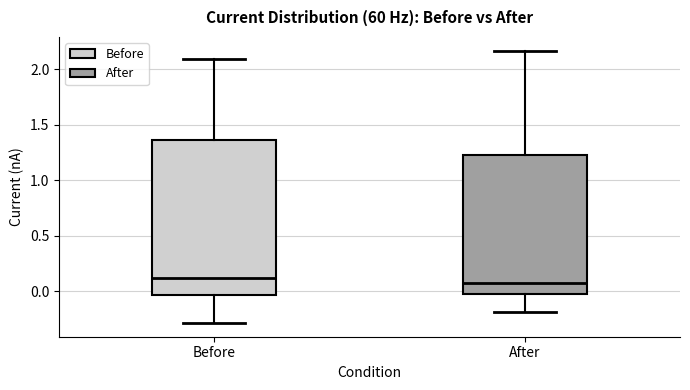

Reading left to right, transcribe this box plot: for each box, give where its median line is, the range the box spans, and where its two whiskers end, as read against the y-axis. The values are not printed on the chart, so give them approximately, as read against the axis.

Before: median 0.10, box -0.05 to 1.35, whiskers -0.30 to 2.10
After: median 0.05, box -0.05 to 1.20, whiskers -0.20 to 2.15